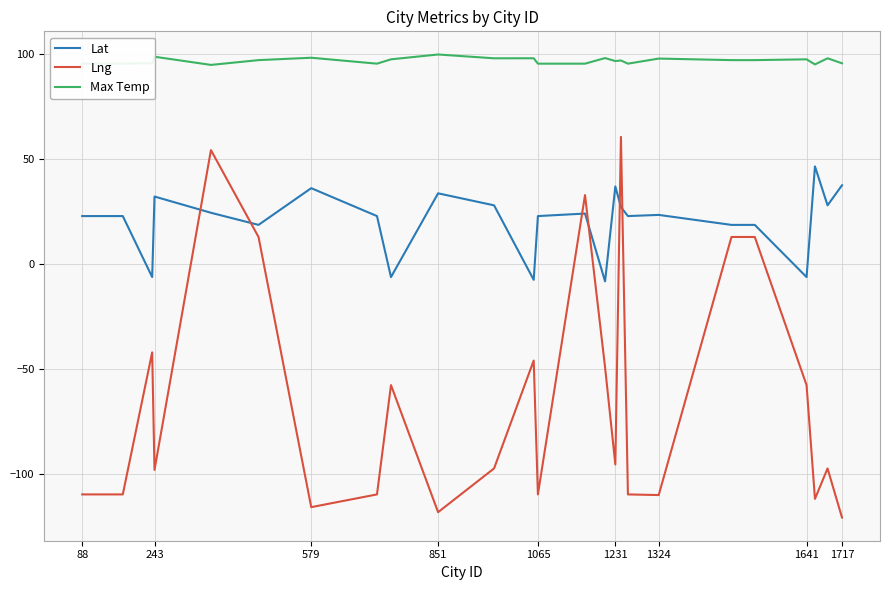

What is the difference between the maximum and minimum values in the Lng series?

181.6